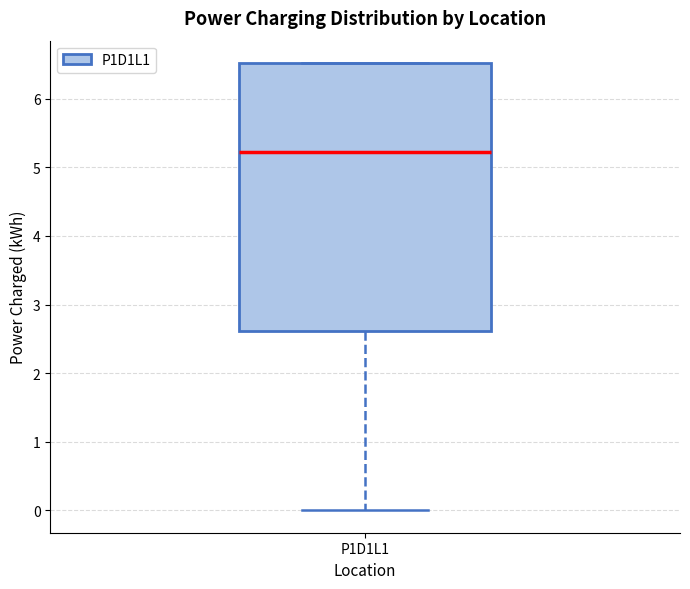

Where is the upper edge of the box for P1D1L1 on the y-axis? The values are not printed on the chart, so give them approximately, as read against the axis.

6.5